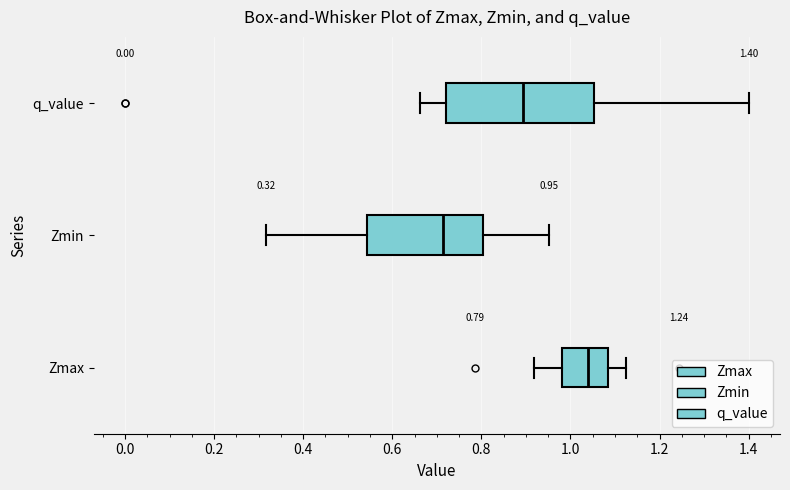

Which box has the furthest to the right median line?

Zmax